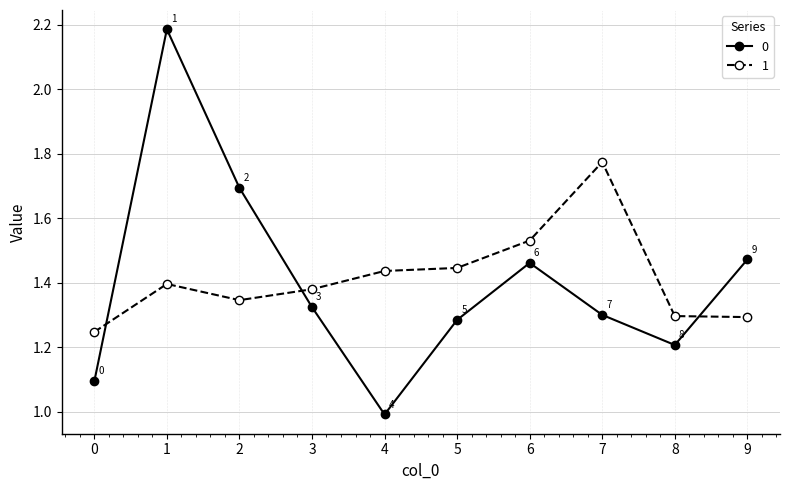

Which series has the largest total across all categories?

1